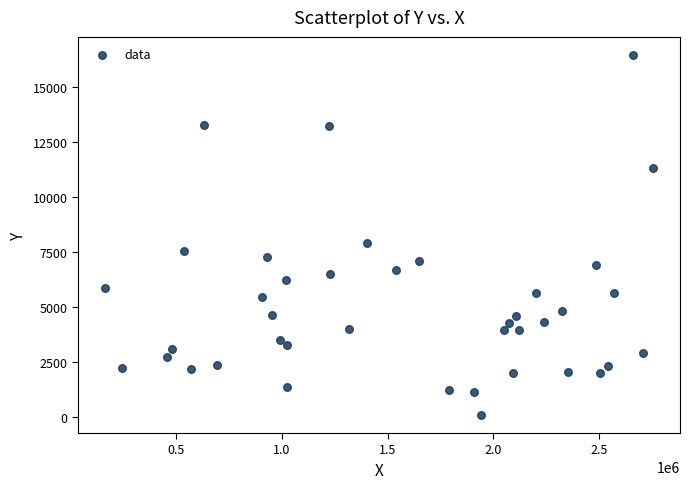

What is the range of Y values (max minus min)?

16396